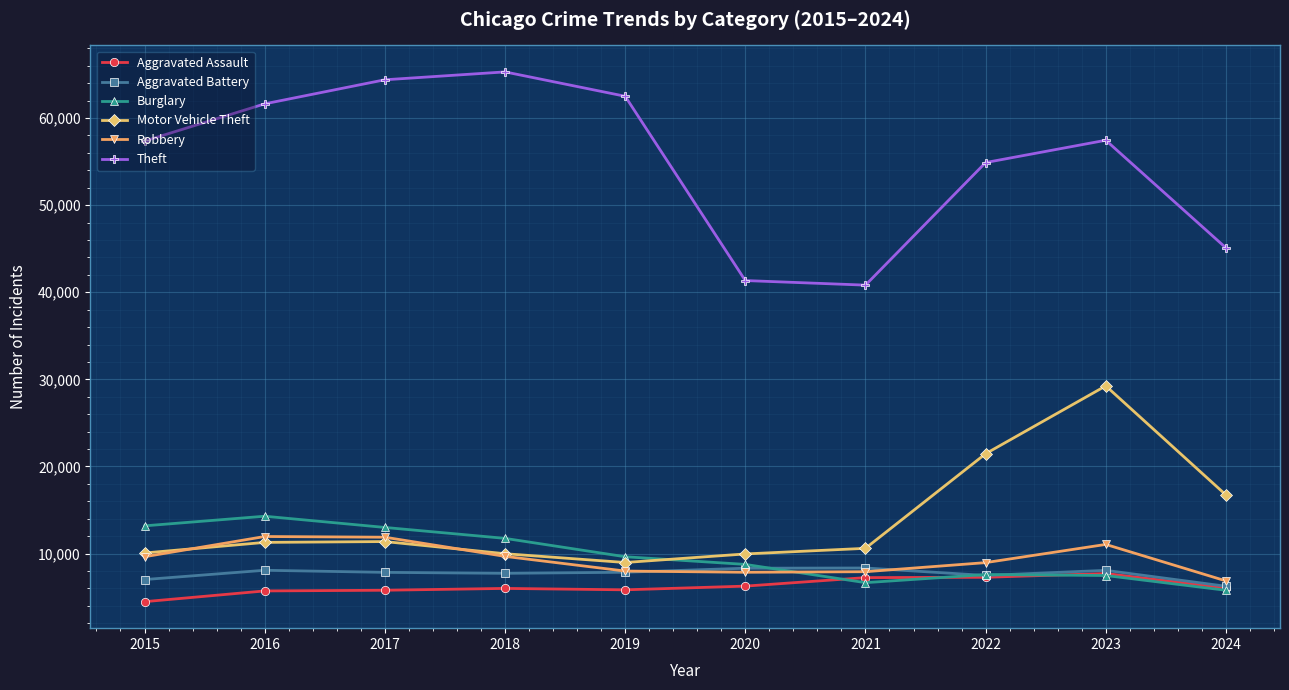

At which label is Motor Vehicle Theft closest to 19113?

2022